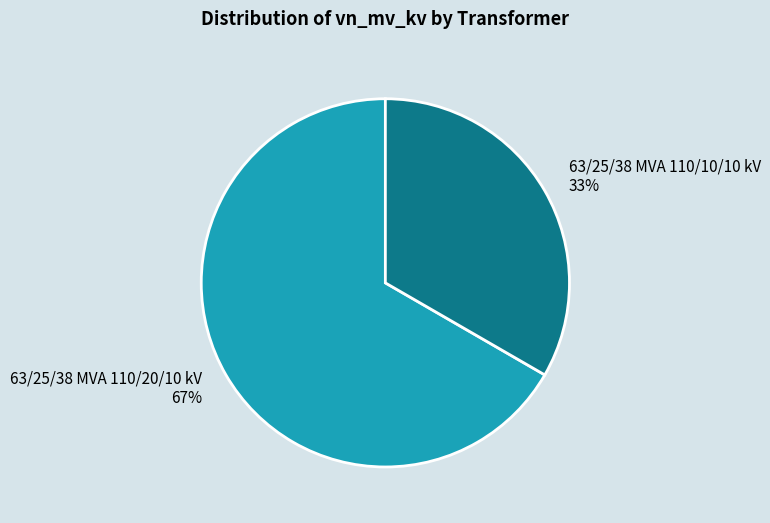

Which slice is the smallest?

63/25/38 MVA 110/10/10 kV